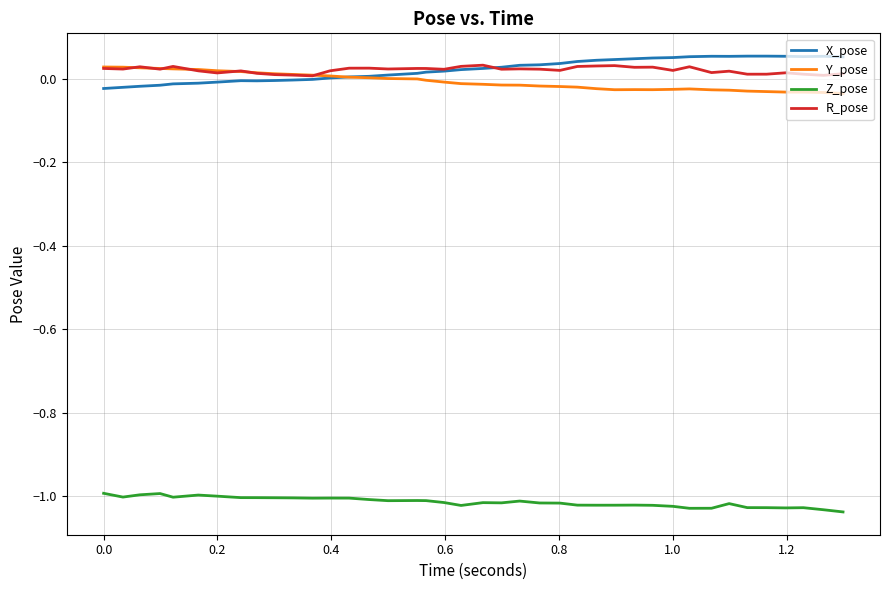

True or false: R_pose and Z_pose cross at least once.

False